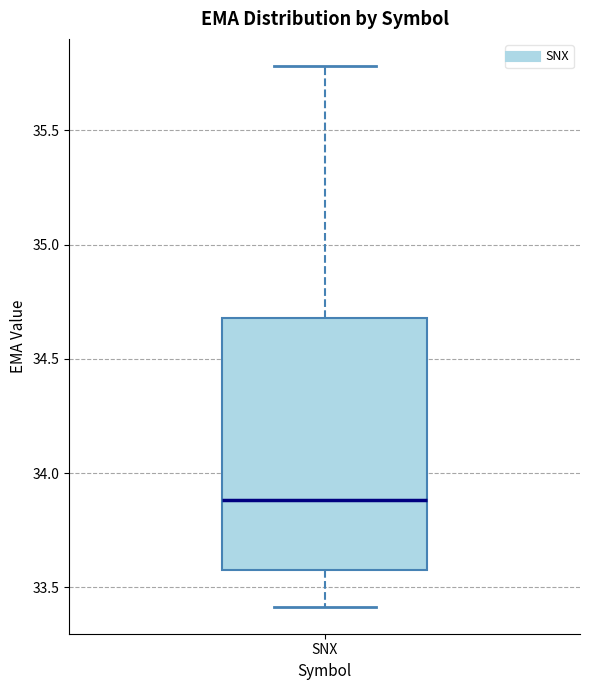

Read this box plot against the y-axis: the position of the median line, the range covered by the box, and the ends of both whiskers. The values are not printed on the chart, so give them approximately, as read against the axis.

median 33.9, box 33.6 to 34.7, whiskers 33.4 to 35.8